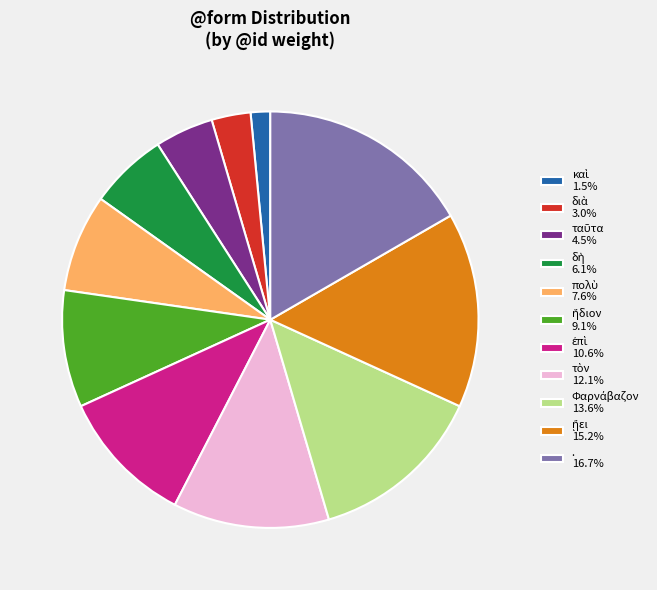

Count the number of slices in the pie.

11